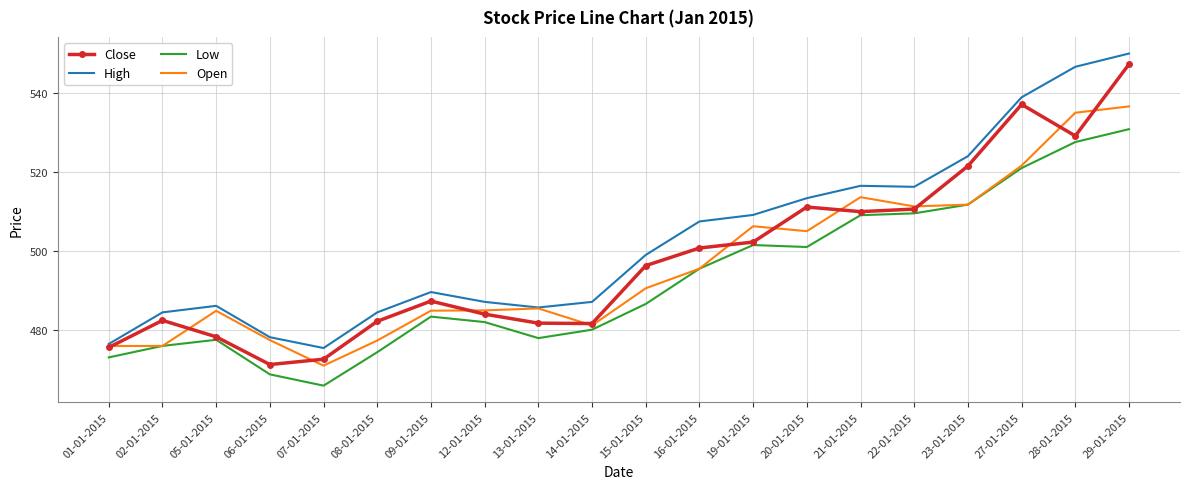

True or false: Low and Close intersect in this chart.

False